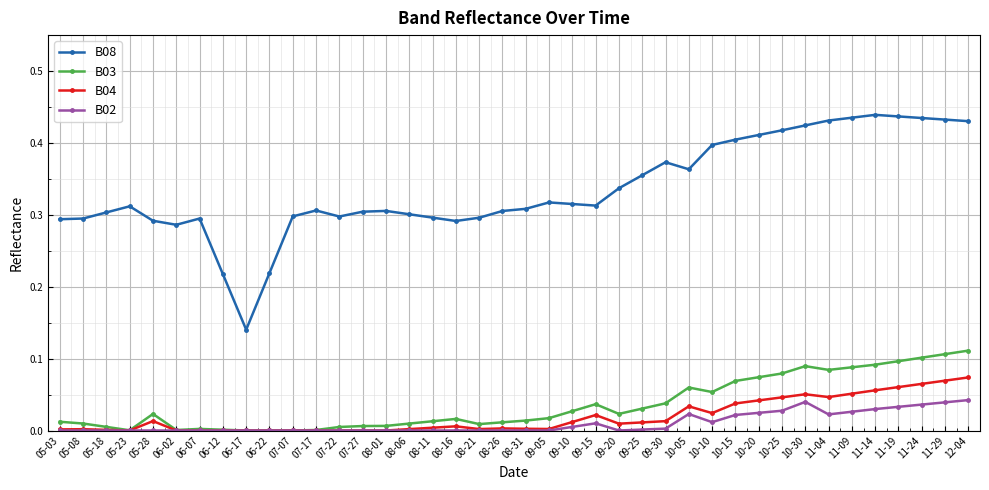

Is this an area chart (filled region under the line)?

No